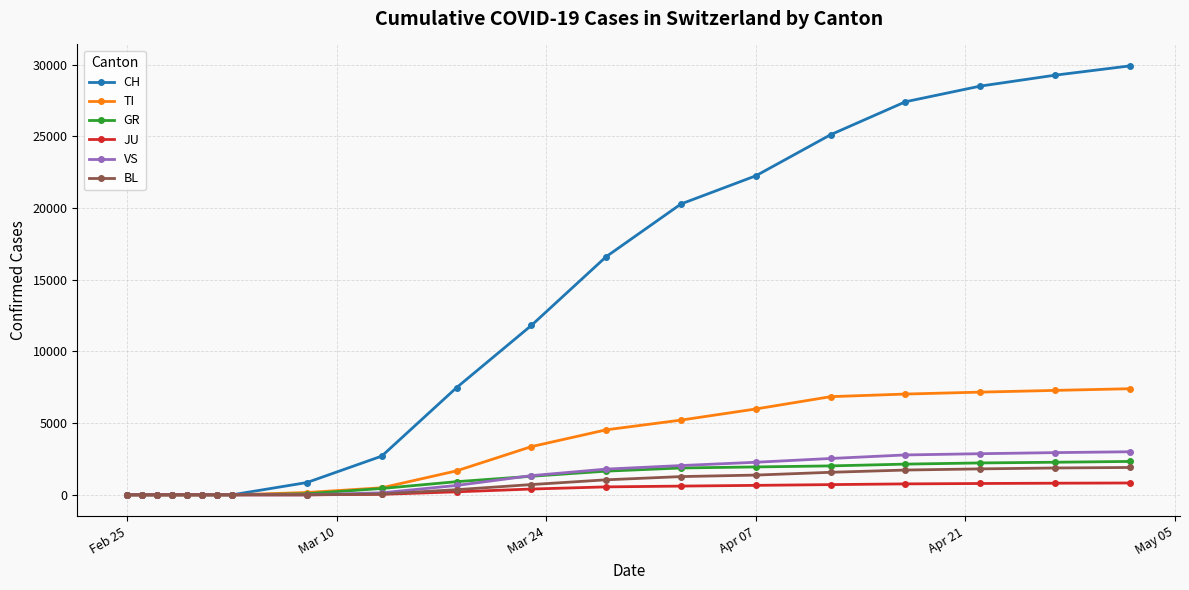

What is the greatest value displayed?

29905